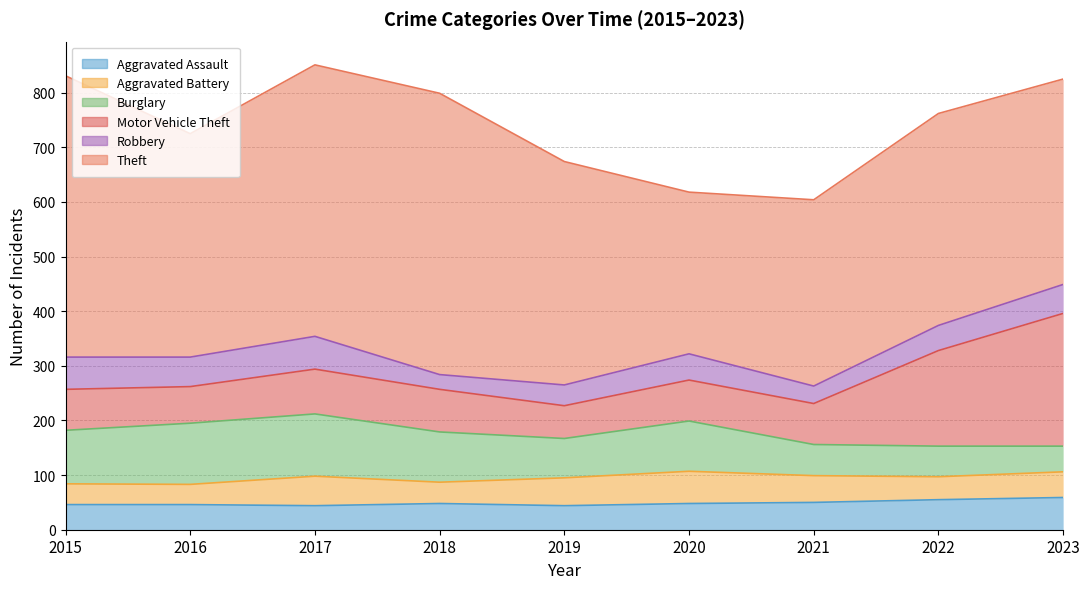

What is the value of the Burglary point at the 2nd from the left?

112